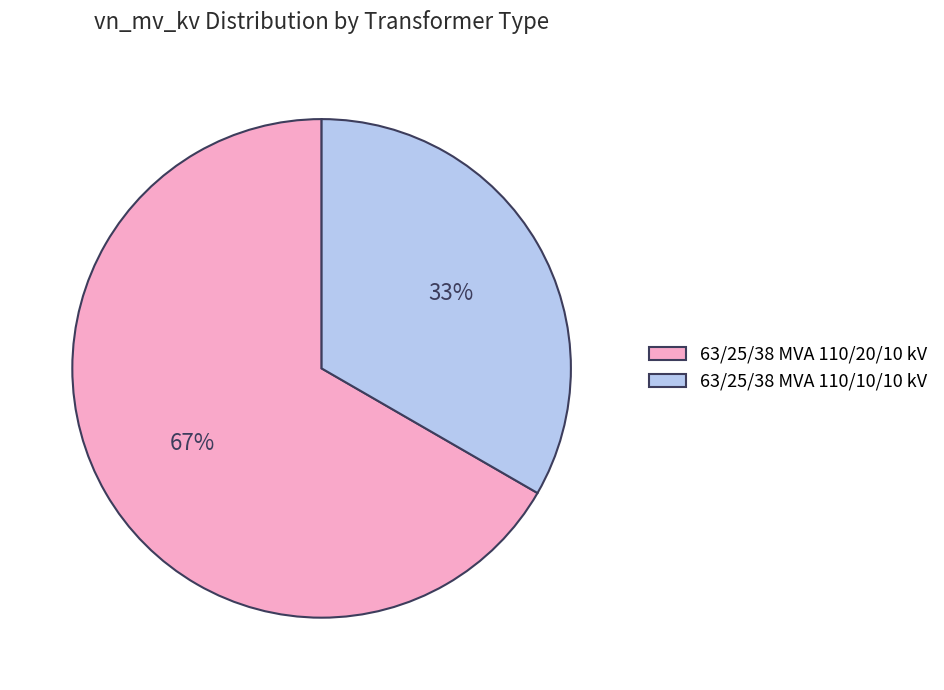

Rank the categories by value from highest to lowest.

63/25/38 MVA 110/20/10 kV, 63/25/38 MVA 110/10/10 kV